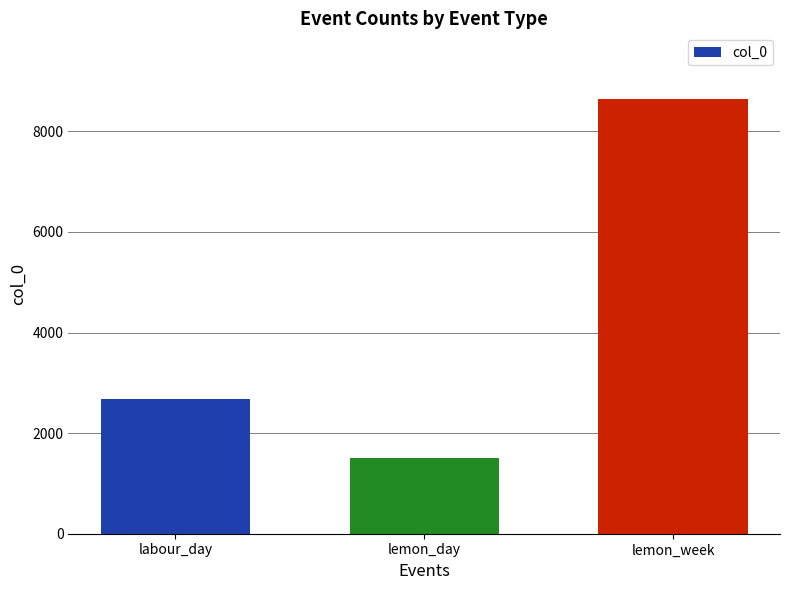

True or false: the data shows 2388 at lemon_day.

False